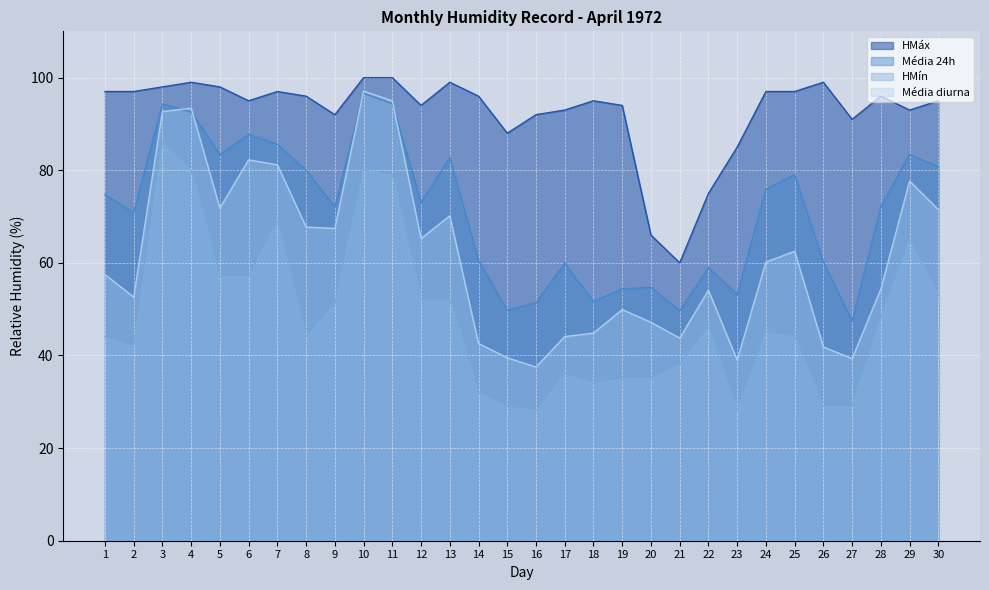

True or false: Média 24h has a value of 129.0 at 28.

False